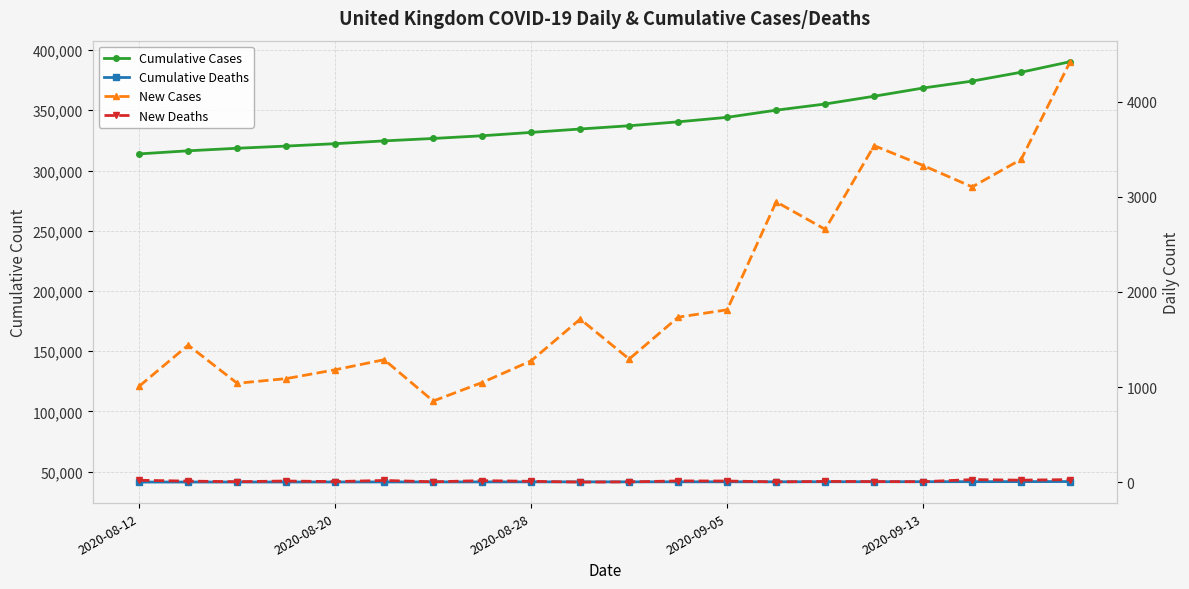

What is the difference between the second highest and minimum values in the New Cases series?

2686